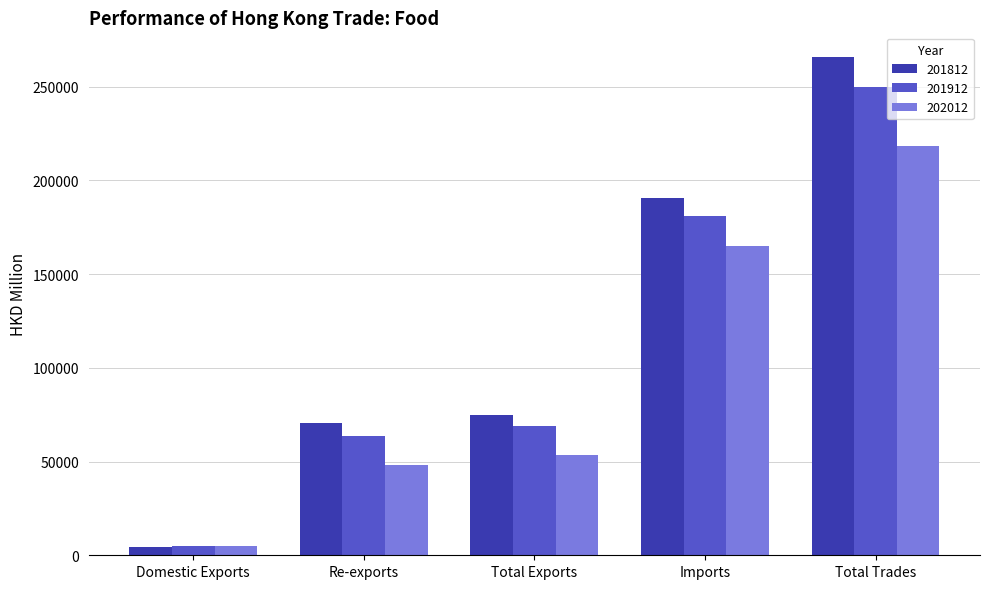

Where is 201912 nearest to the value 127346?

Imports